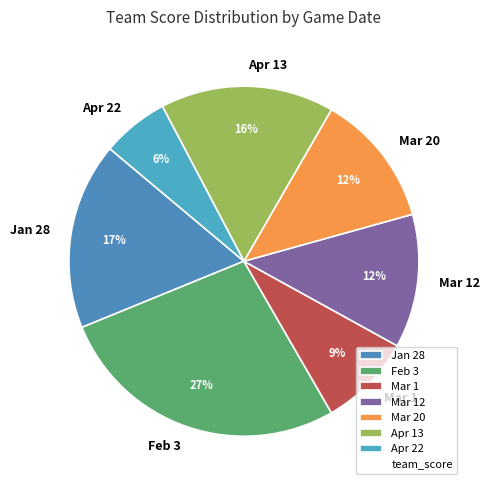

Approximately how many times larger is the value at Apr 13 compared to Jan 28?

0.9